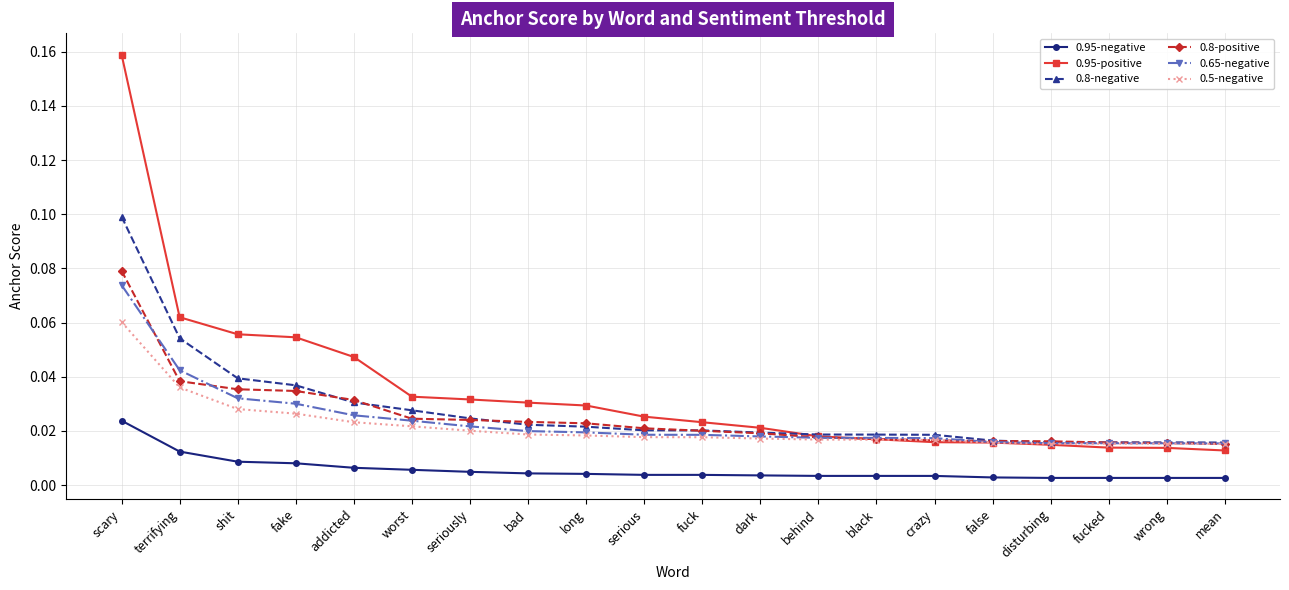

How many 0.5-negative values are between 0 and 1?

20